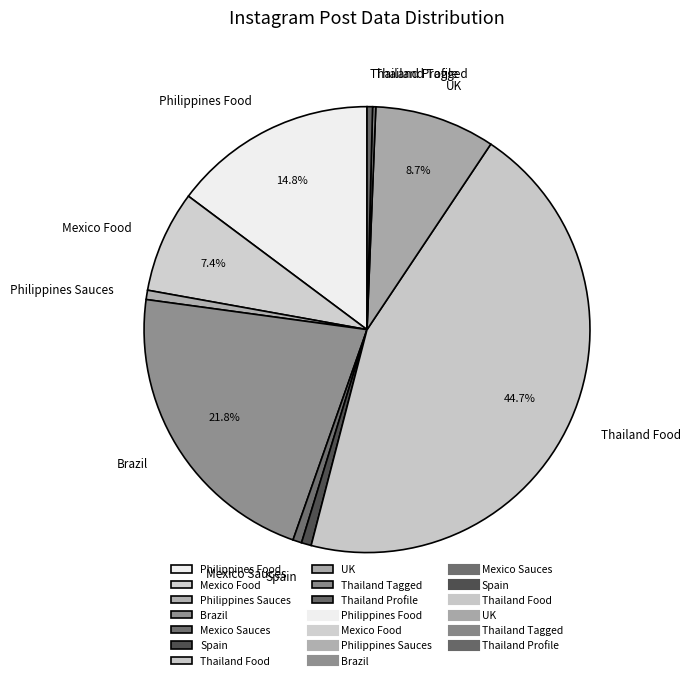

Which has a higher value, Brazil or Mexico Sauces?

Brazil